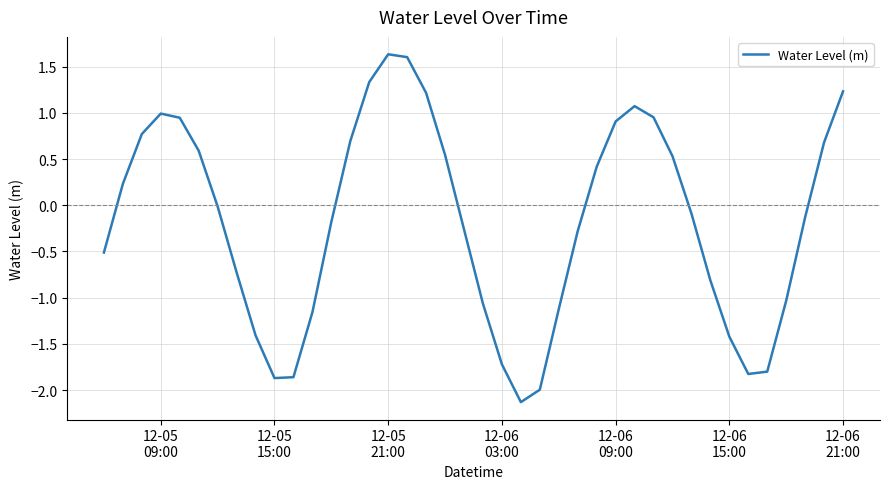

What is the difference between the maximum and minimum values?

3.8